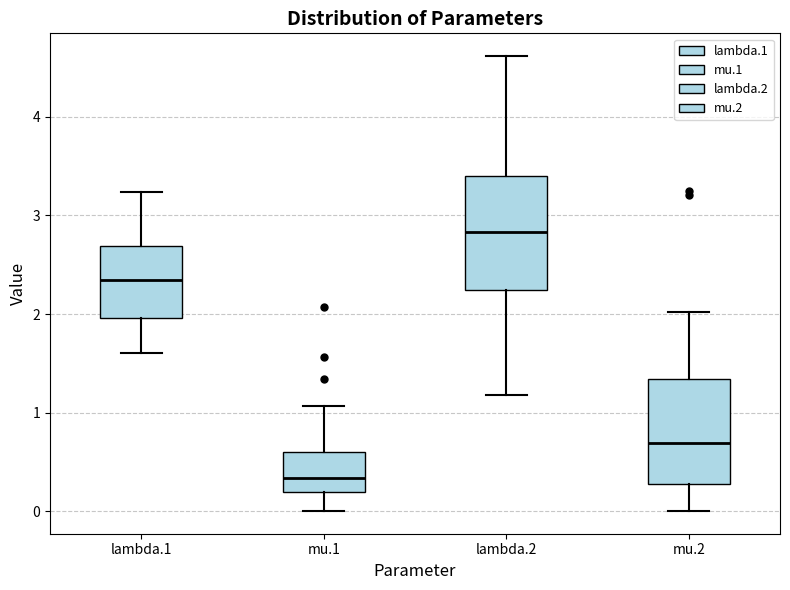

Reading left to right, transcribe this box plot: for each box, give where its median line is, the range the box spans, and where its two whiskers end, as read against the y-axis. The values are not printed on the chart, so give them approximately, as read against the axis.

lambda.1: median 2.4, box 2.0 to 2.7, whiskers 1.6 to 3.2
mu.1: median 0.3, box 0.2 to 0.6, whiskers 0.0 to 1.1
lambda.2: median 2.8, box 2.2 to 3.4, whiskers 1.2 to 4.6
mu.2: median 0.7, box 0.3 to 1.3, whiskers 0.0 to 2.0